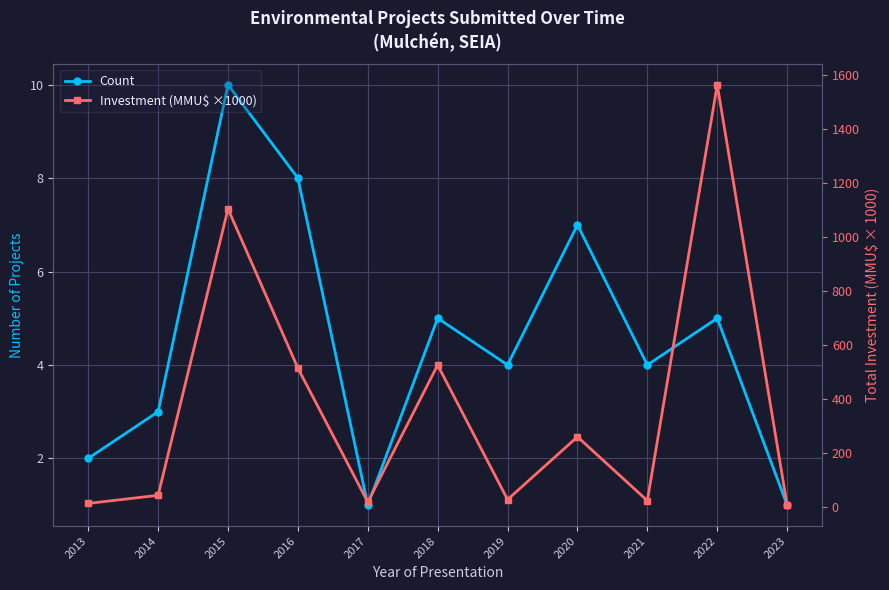

Is it true that Investment (MMU$ ×1000) equals 20.0 at 2017?

True